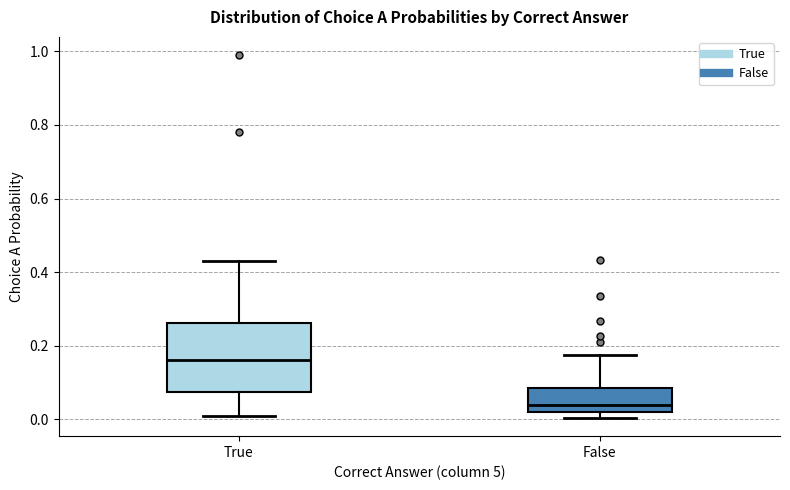

Reading left to right, read every box against the y-axis: the position of its median line, the range the box covers, and the ends of its whiskers. The values are not printed on the chart, so give them approximately, as read against the axis.

True: median 0.16, box 0.08 to 0.26, whiskers 0.00 to 0.42
False: median 0.04, box 0.02 to 0.08, whiskers 0.00 to 0.18